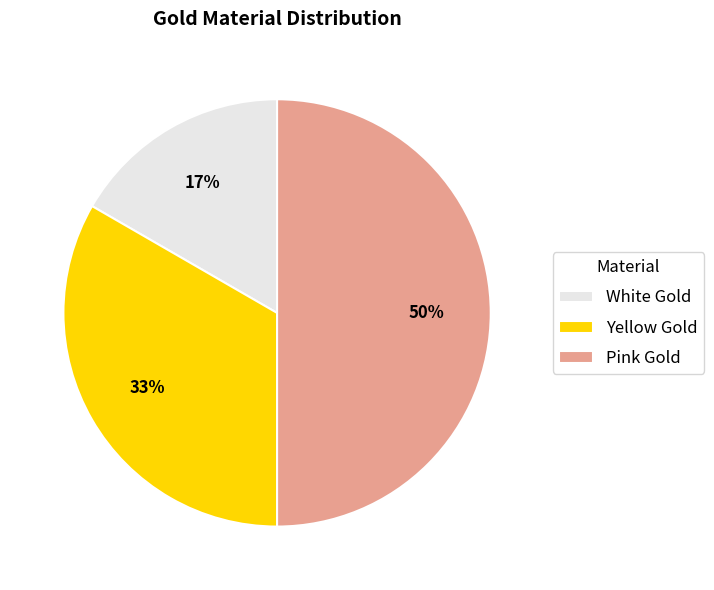

Is it true that Yellow Gold is 19% of the pie?

False